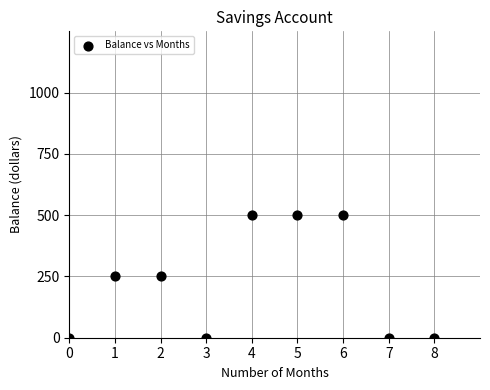

What is the range of Y values (max minus min)?

500